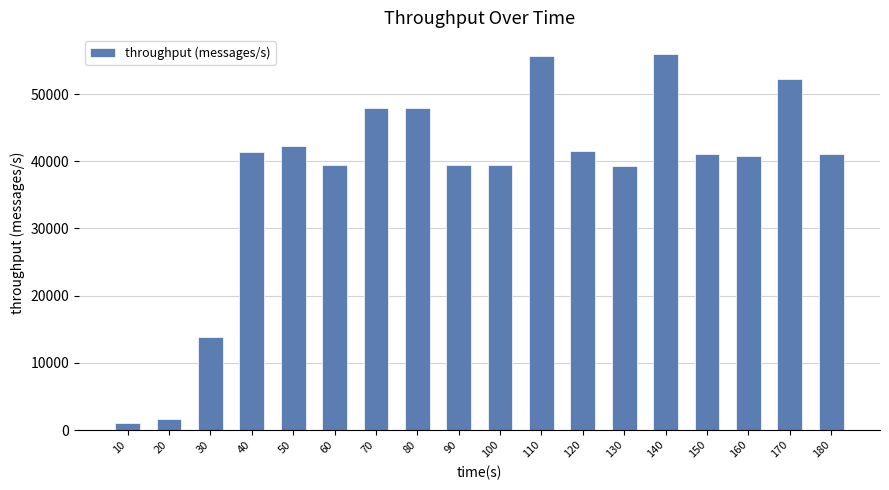

What is the smallest value displayed?

1005